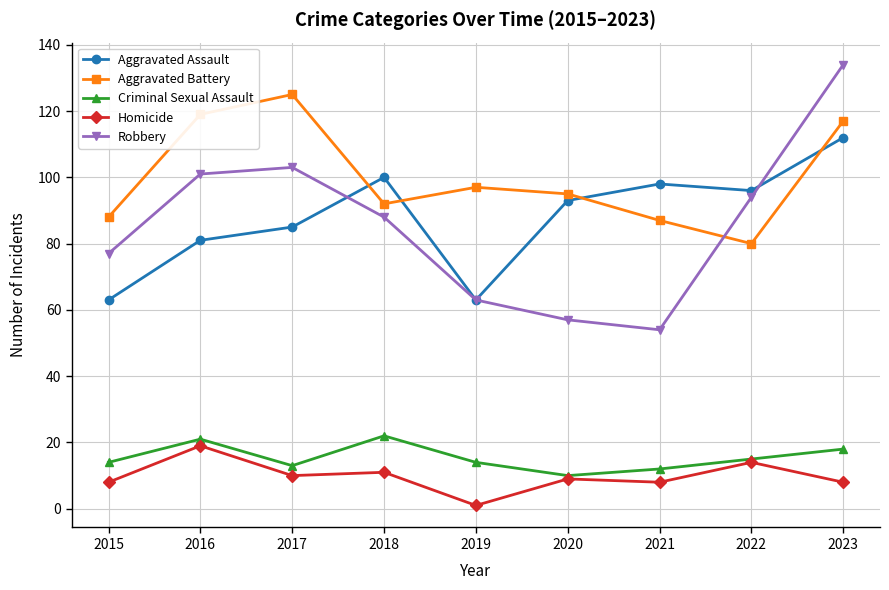

What is the sum of all Aggravated Assault values?

791